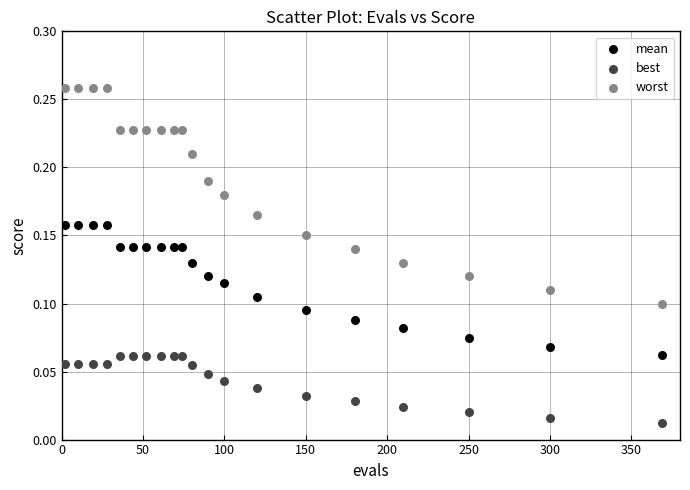

Which series reaches the maximum Y coordinate?

worst